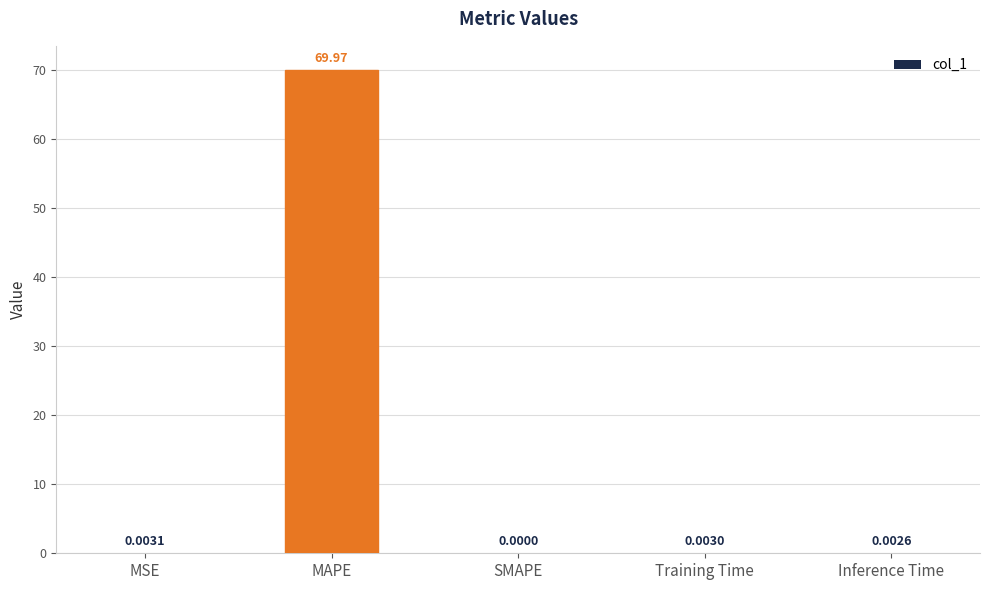

Where is the data nearest to the value 34?

MSE